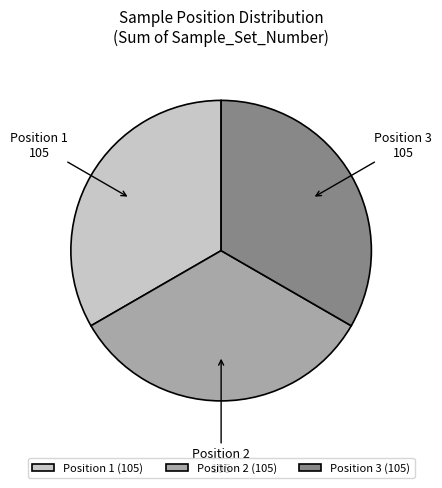

Is there any slice that represents more than half of the pie?

No